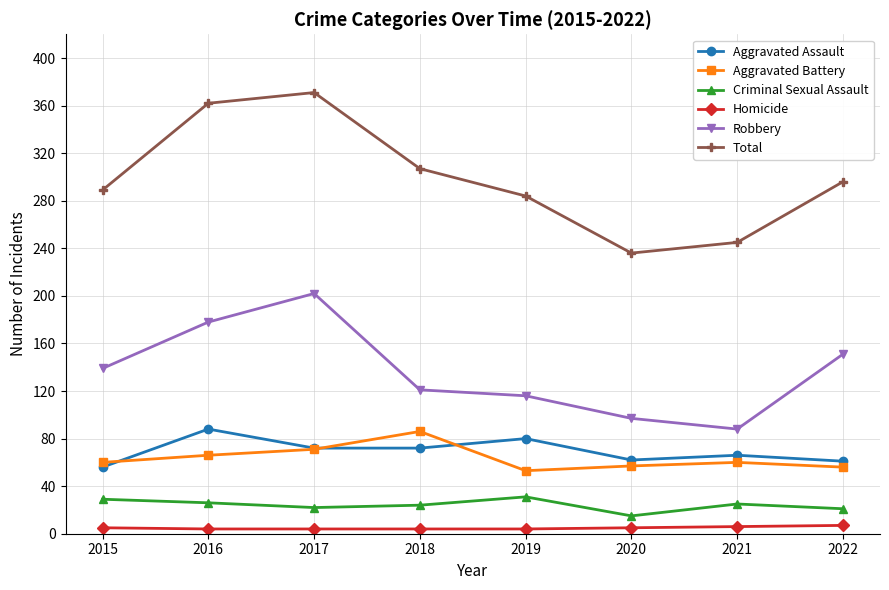

Is it true that Aggravated Assault equals 58 at 2016?

False